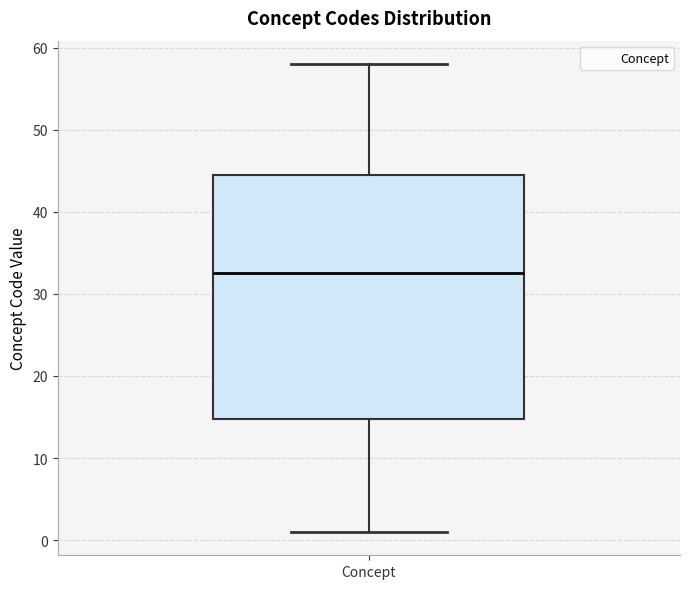

Read this box plot against the y-axis: the position of the median line, the range covered by the box, and the ends of both whiskers. The values are not printed on the chart, so give them approximately, as read against the axis.

median 33, box 15 to 45, whiskers 1 to 58